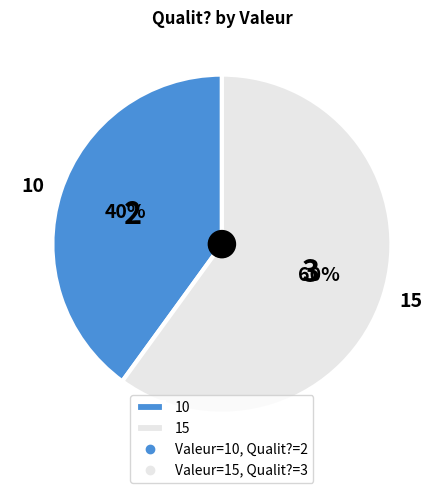

To the nearest percent, what percentage of the pie is 15?

60%